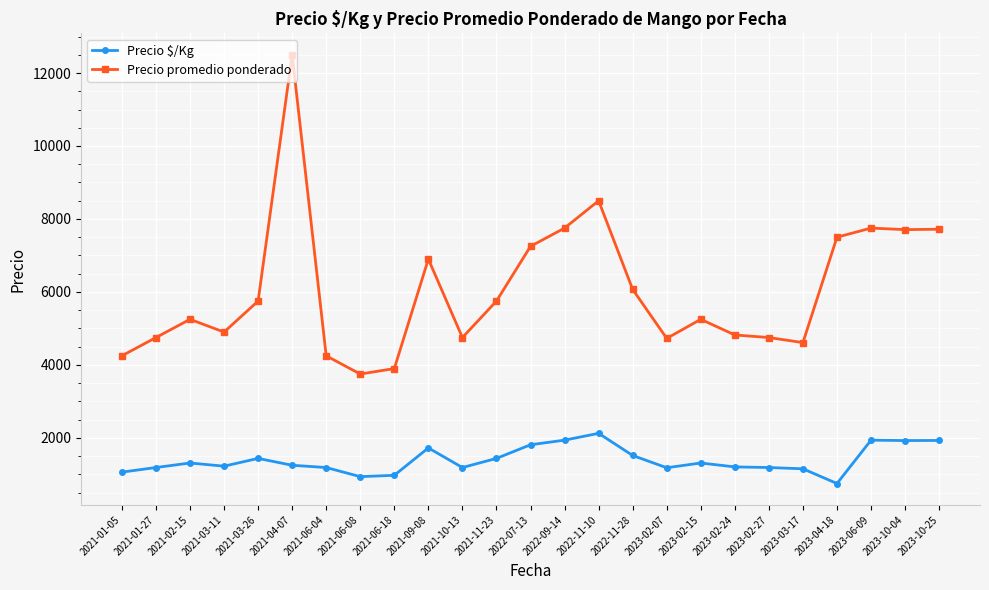

What is the highest value of the Precio $/Kg series?

2125